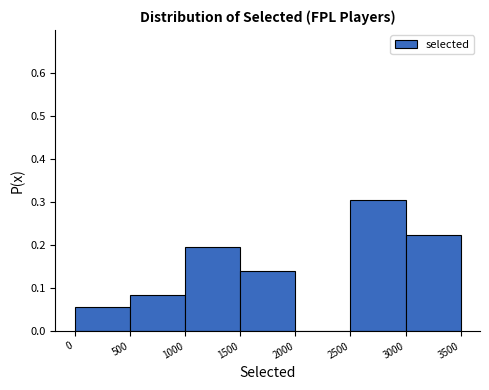

Reading left to right, list every bar in this chart as the range it spans on the x-axis followed by its height. The values are not printed on the chart, so give them approximately, as read against the axis.

0 to 500: 0.06
500 to 1000: 0.08
1000 to 1500: 0.19
1500 to 2000: 0.14
2000 to 2500: 0
2500 to 3000: 0.31
3000 to 3500: 0.22